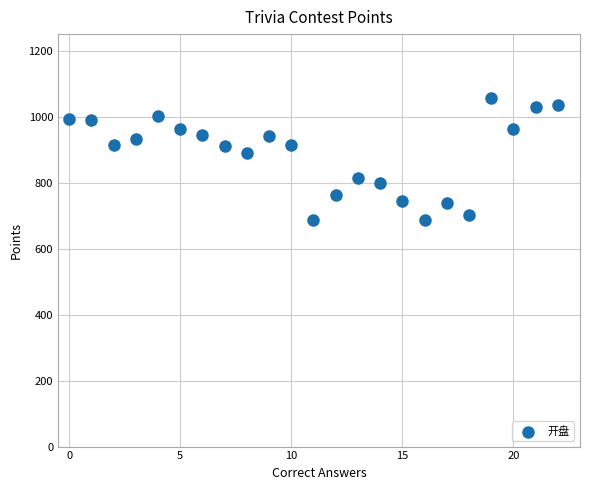

What is the range of Y values (max minus min)?

369.7